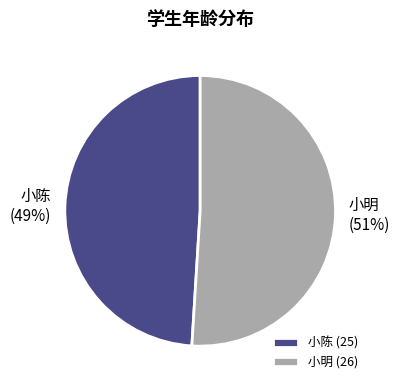

Between 小陈 and 小明, which is larger?

小明